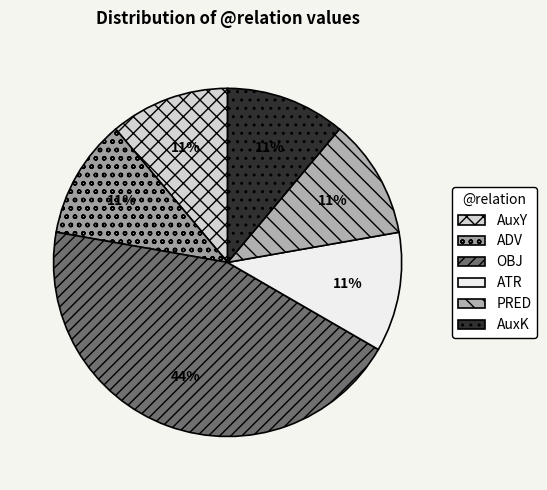

To the nearest percent, what portion does OBJ represent?

44%